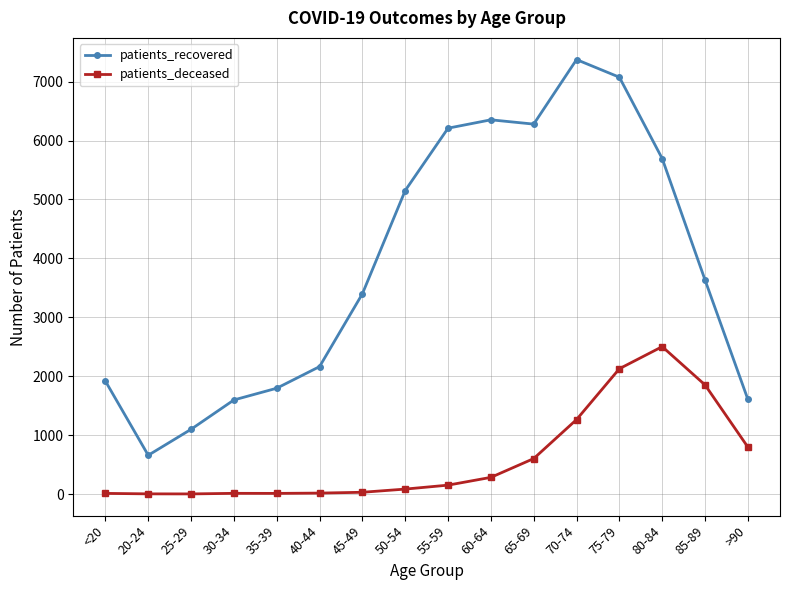

List the series in order of their peak value, highest first.

patients_recovered, patients_deceased